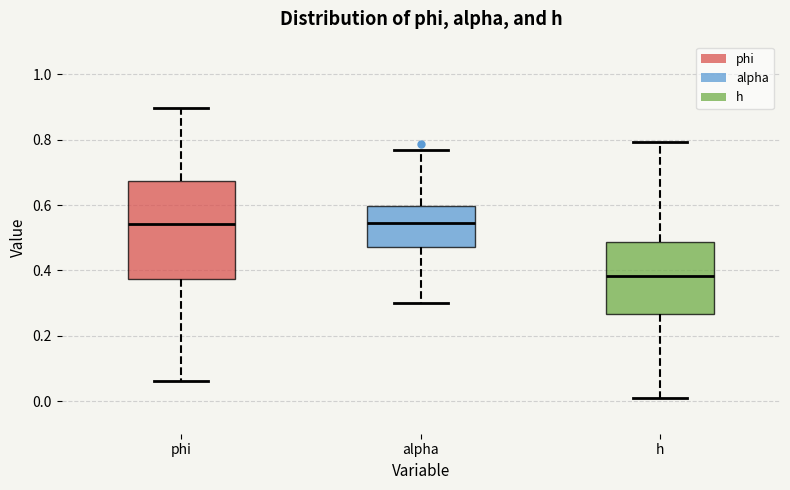

Which box is the tallest, from its lower edge to its upper edge?

phi